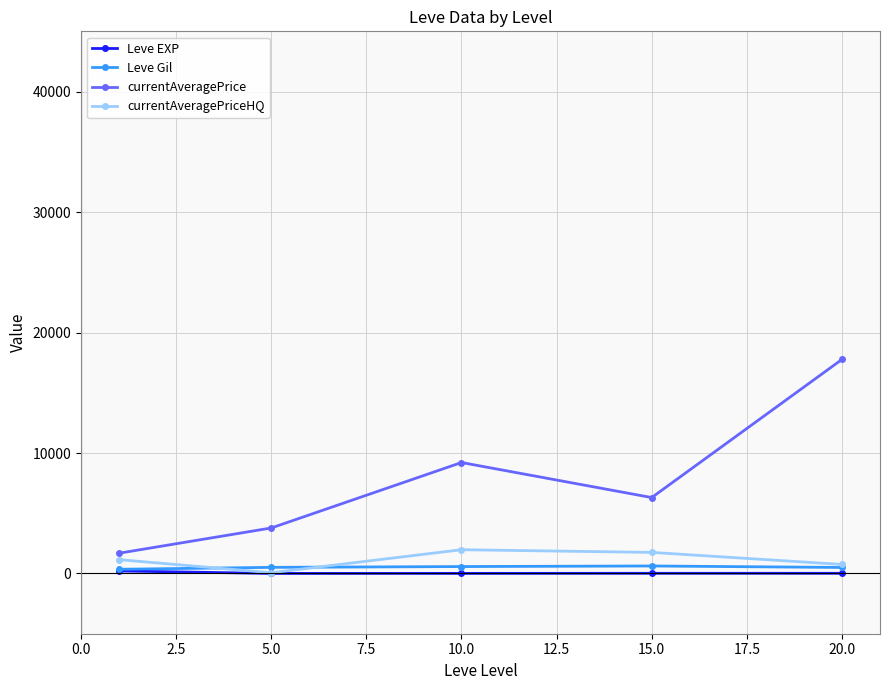

How many interior local peaks does the currentAveragePrice series have?

1